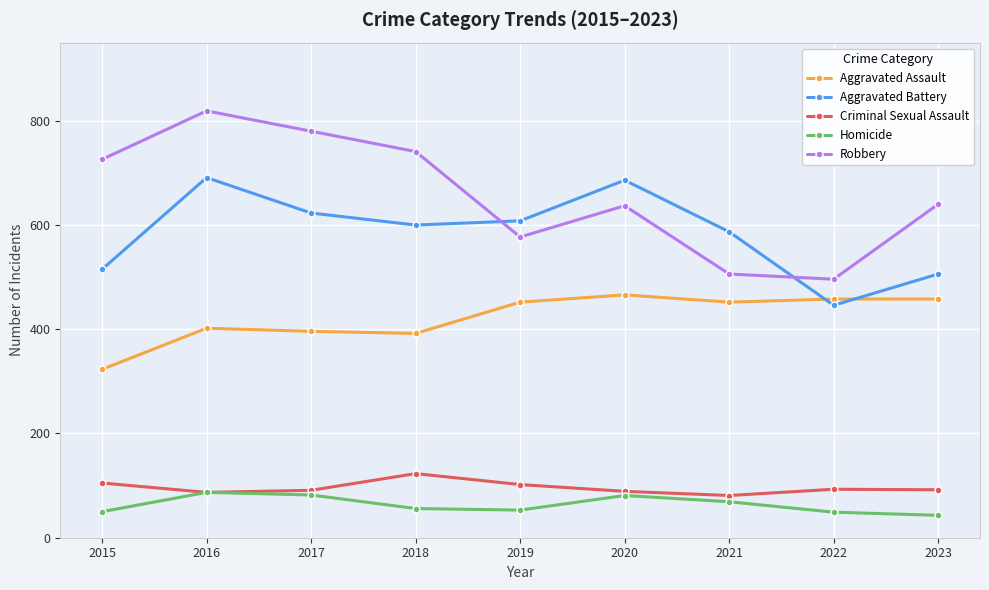

True or false: Aggravated Battery has more than 0 interior local peaks.

True